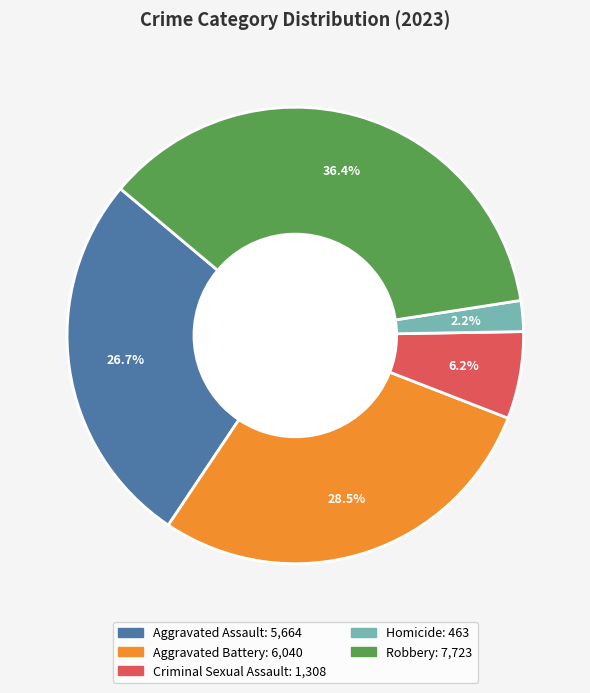

Between Homicide and Robbery, which is larger?

Robbery